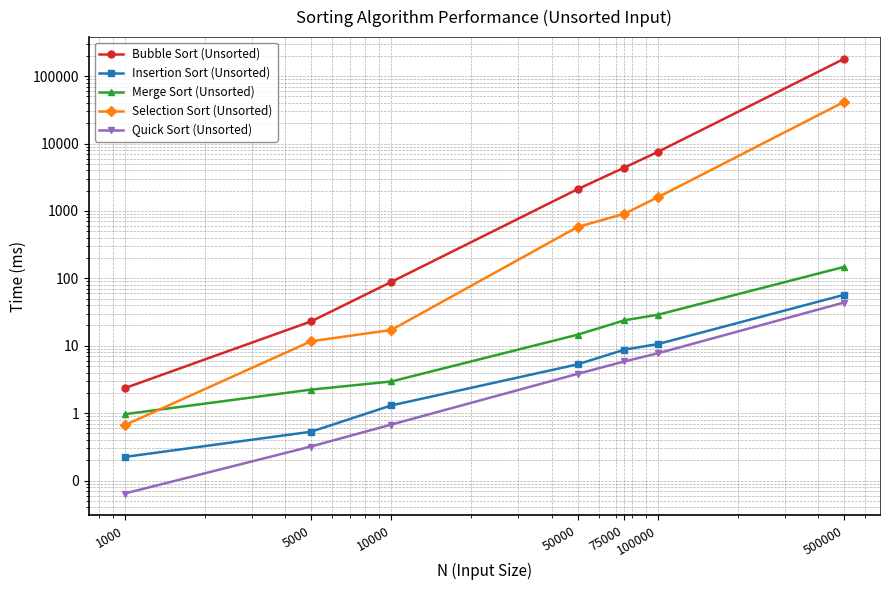

At which label does Merge Sort (Unsorted) first exceed 14?

50000